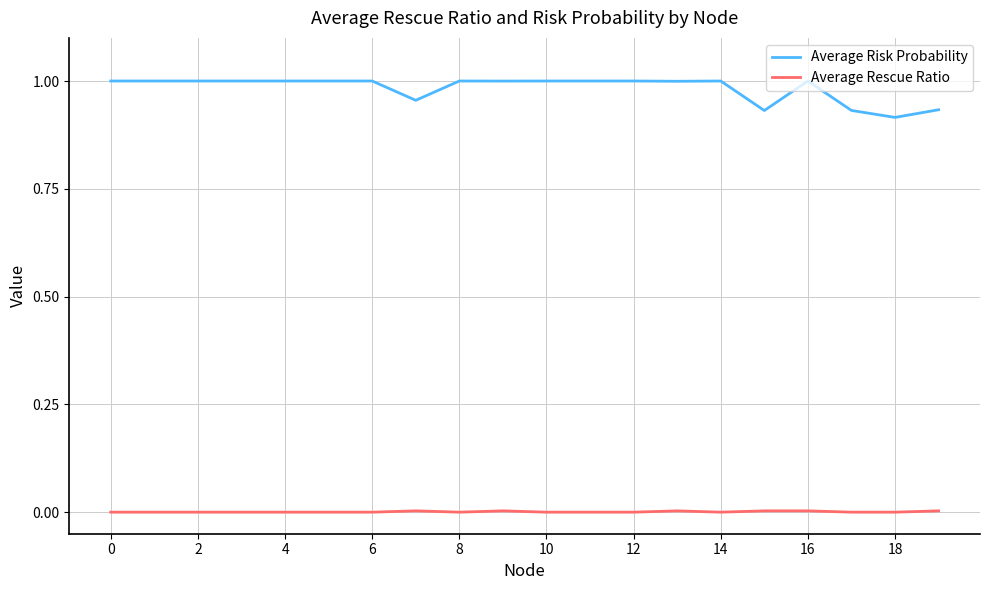

Which series has the largest total across all categories?

Average Risk Probability